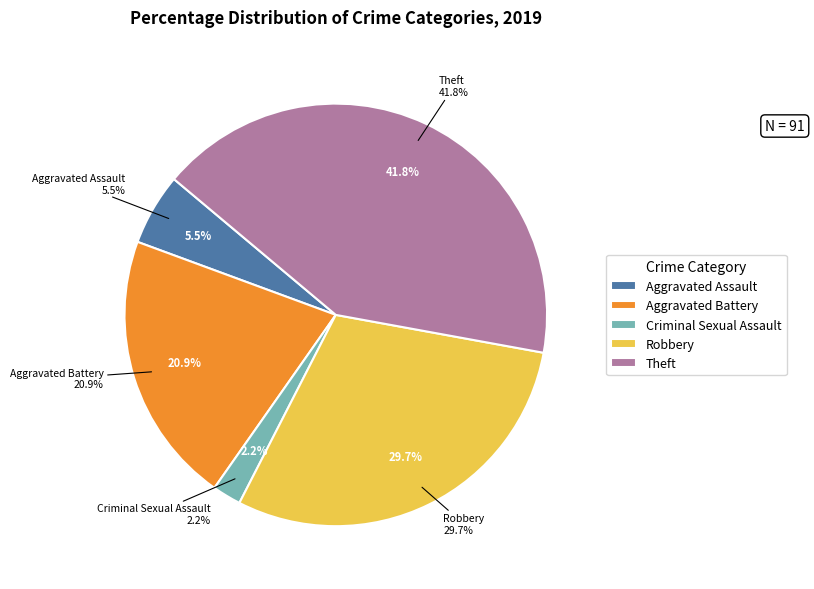

To the nearest percent, what percentage of the pie is Theft?

42%